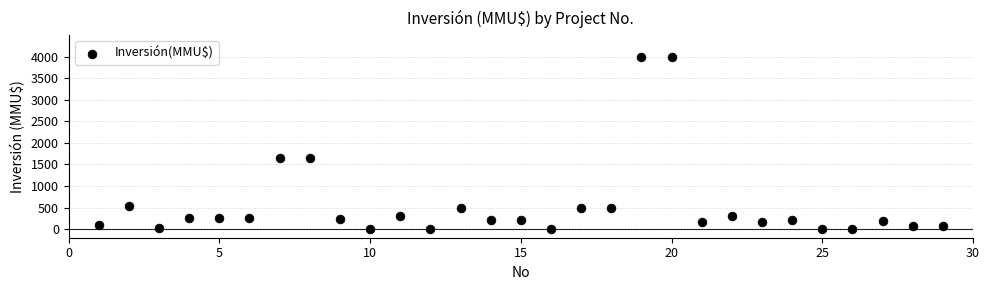

What is the range of X values (max minus min)?

28